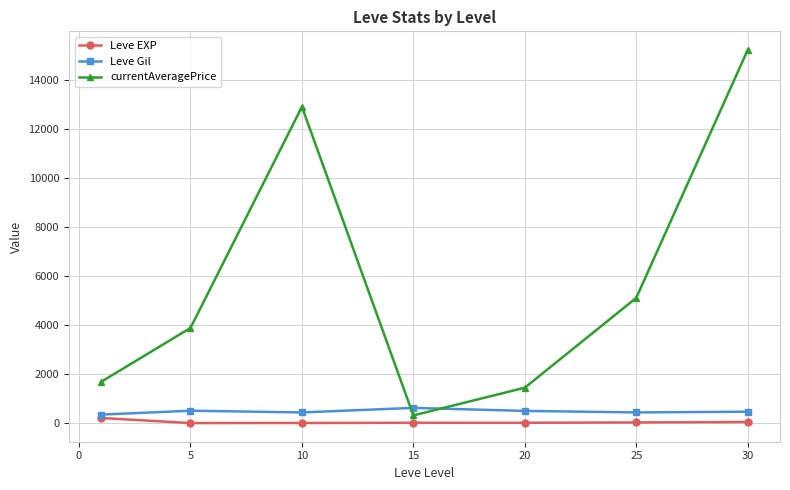

At how many categories does at least one series exceed 2056?

4